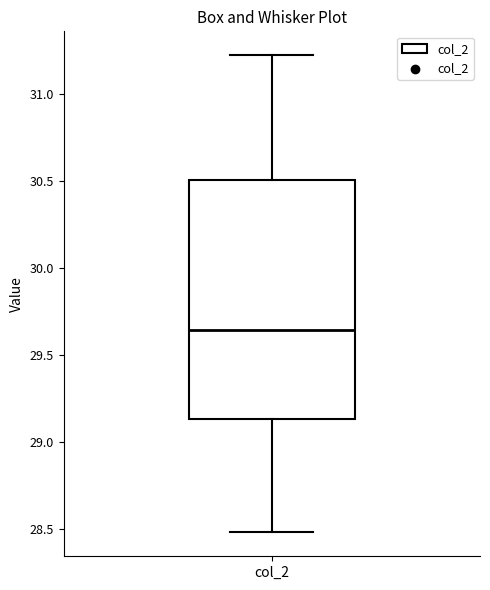

Transcribe this box plot: give where the median line is, the range the box spans, and where the two whiskers end, as read against the y-axis. The values are not printed on the chart, so give them approximately, as read against the axis.

median 29.65, box 29.15 to 30.50, whiskers 28.50 to 31.20